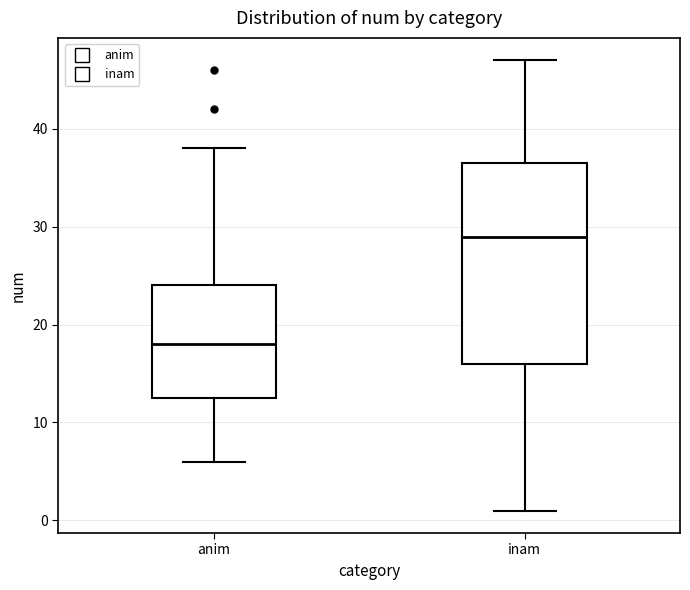

Where does the lower whisker of the box for anim end on the y-axis? The values are not printed on the chart, so give them approximately, as read against the axis.

6